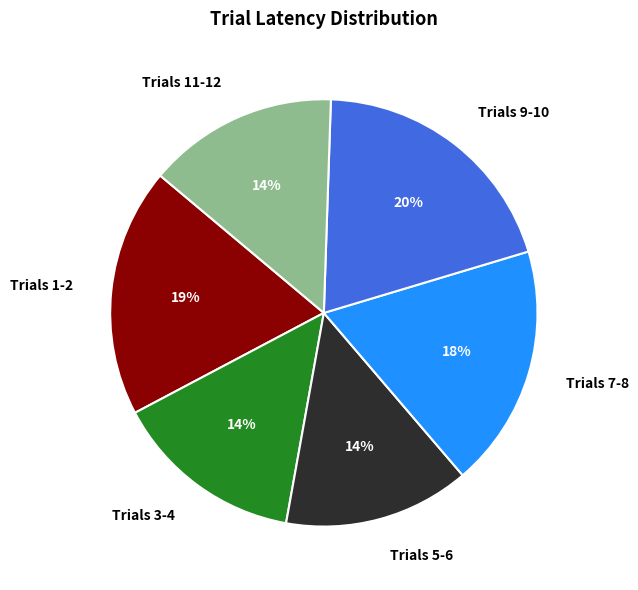

Which has a higher value, Trials 7-8 or Trials 5-6?

Trials 7-8